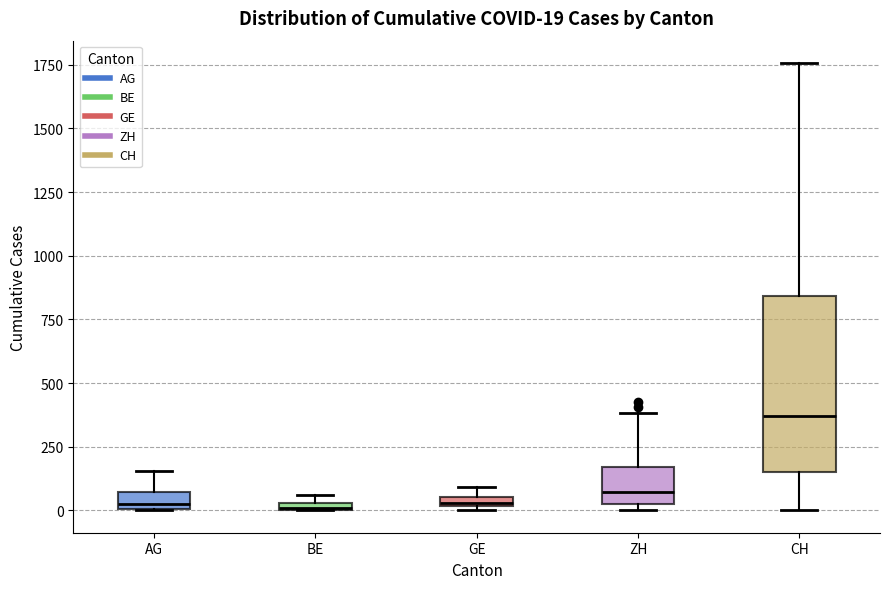

Comparing the boxes themselves (not the whiskers), which one is the tallest?

CH